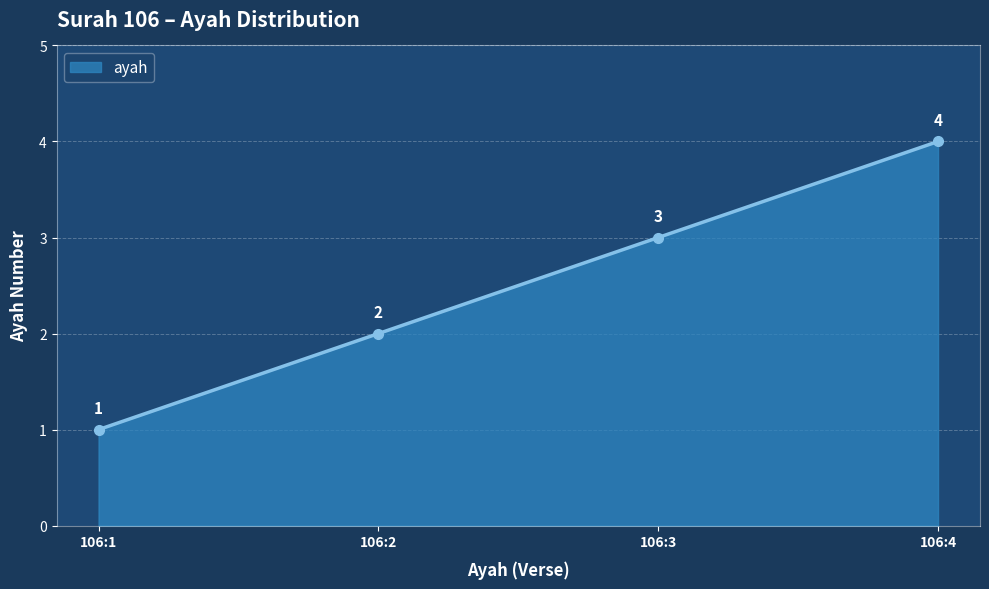

How many series are shown in this chart?

1